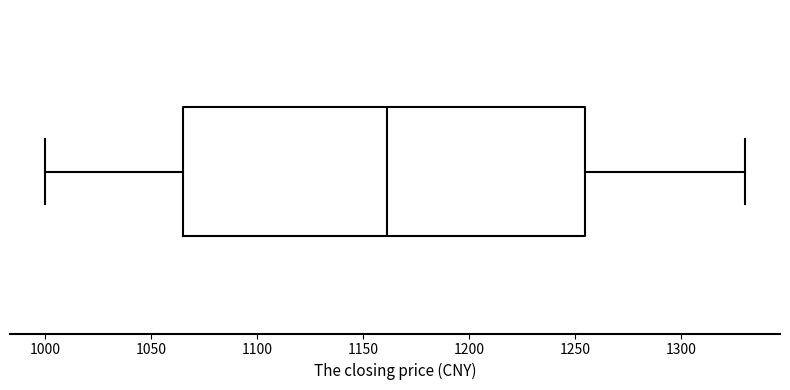

Transcribe this box plot: give where the median line is, the range the box spans, and where the two whiskers end, as read against the x-axis. The values are not printed on the chart, so give them approximately, as read against the axis.

median 1160, box 1065 to 1255, whiskers 1000 to 1330